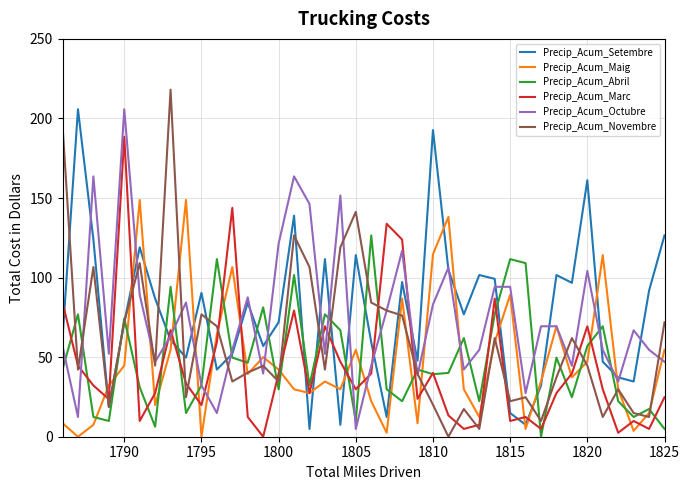

True or false: Precip_Acum_Marc and Precip_Acum_Abril cross at least once.

True